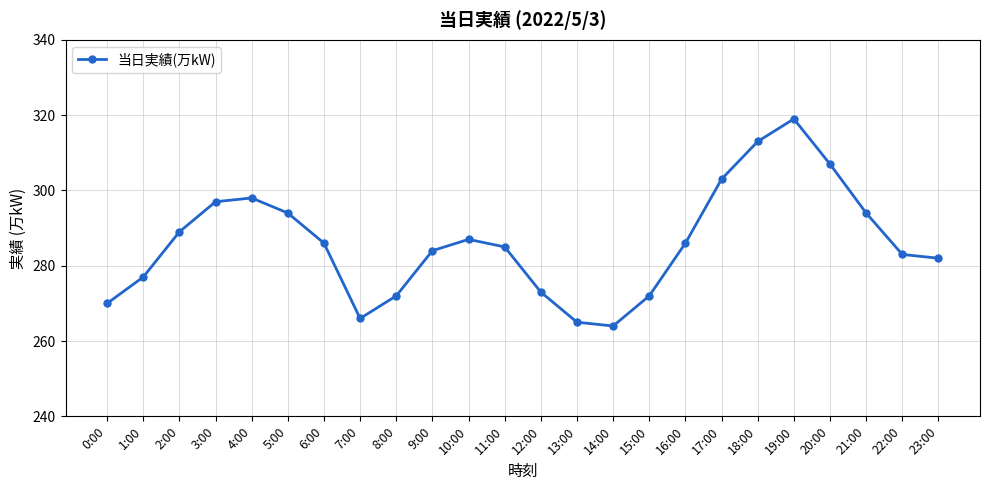

How many lines are shown in the chart?

1